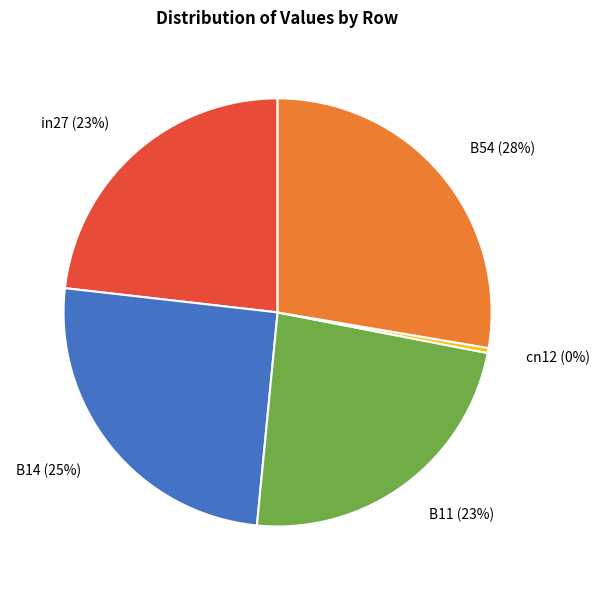

What is the smallest slice in the pie chart?

cn12